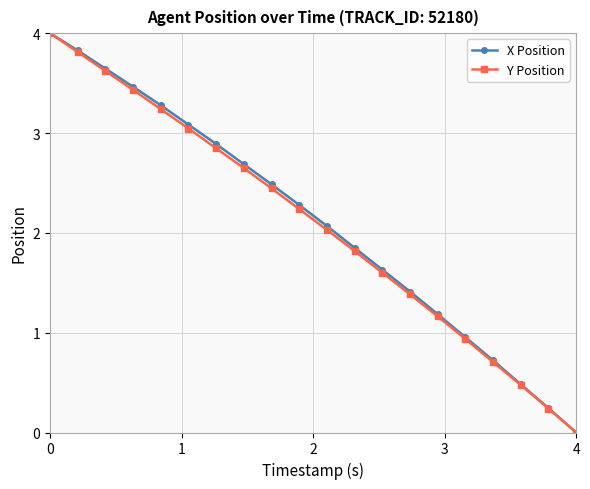

What is the value of the Y Position point at the 11th from the left?

2.0